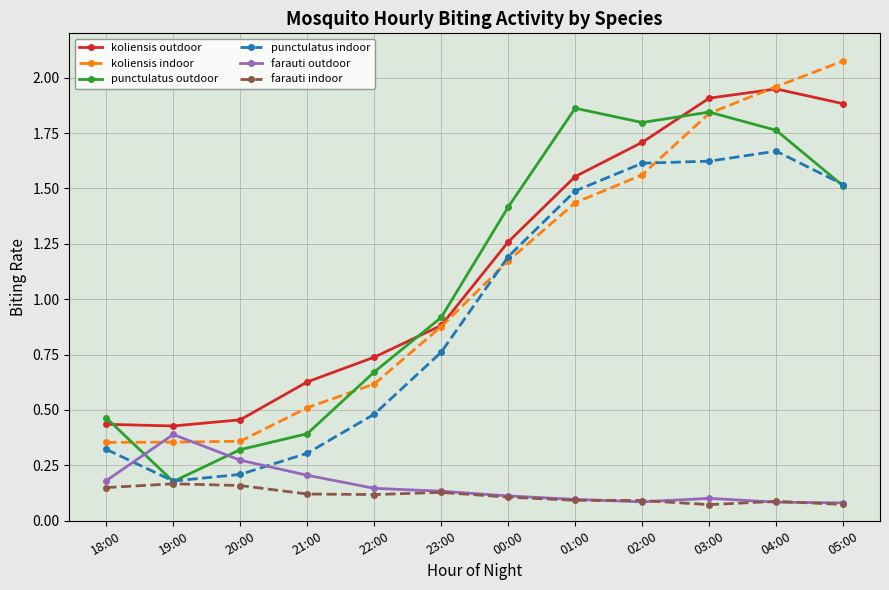

Which series has the largest total across all categories?

koliensis outdoor